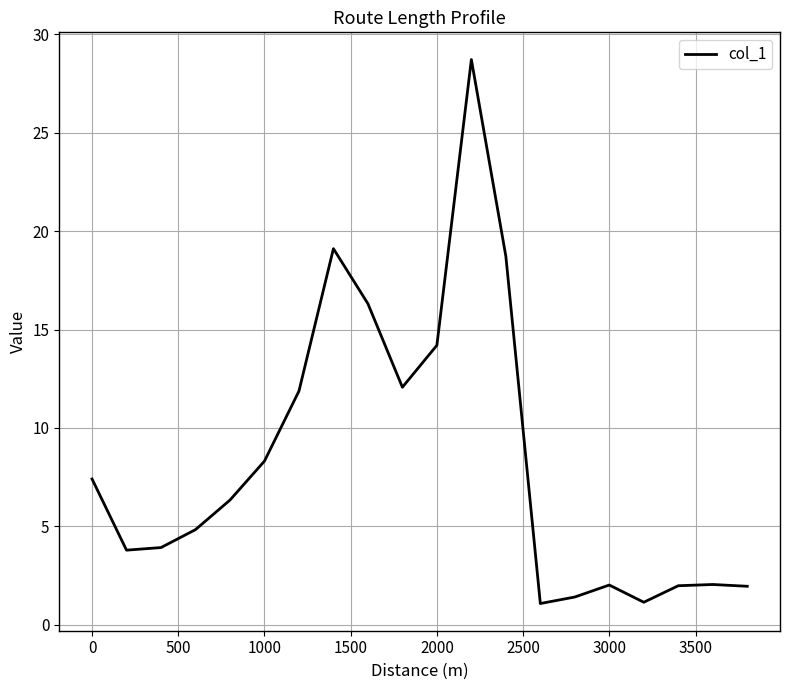

Reading right to left, list all the values displayed in this chart.

2.0	2.0	2.0	1.1	2.0	1.4	1.1	18.7	28.7	14.2	12.1	16.3	19.1	11.9	8.3	6.3	4.8	3.9	3.8	7.4